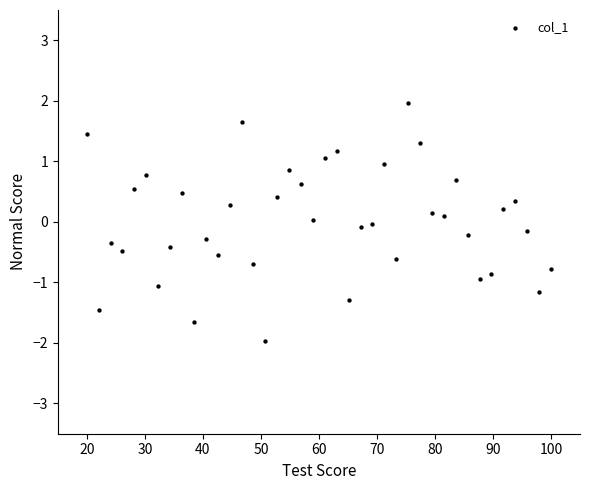

What is the range of Y values (max minus min)?

3.9